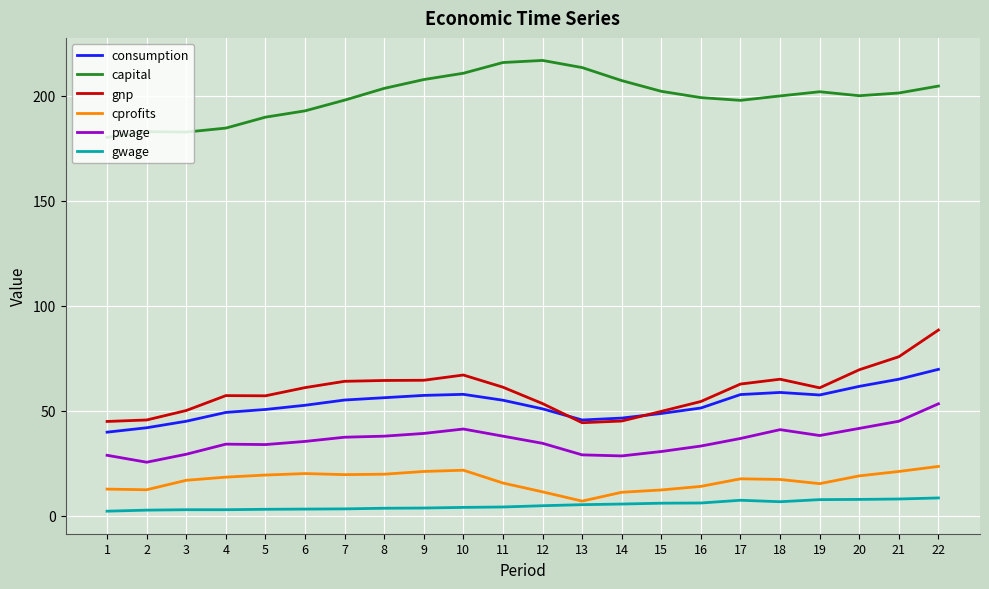

Which category has the highest value in the consumption series?

22